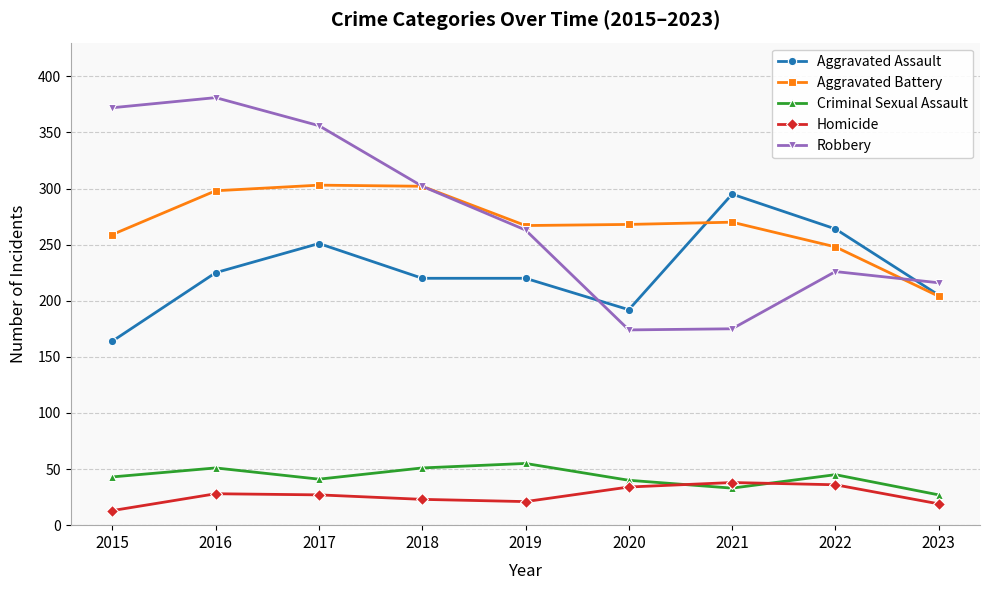

Which series changed the most between 2015 and 2016?

Aggravated Assault